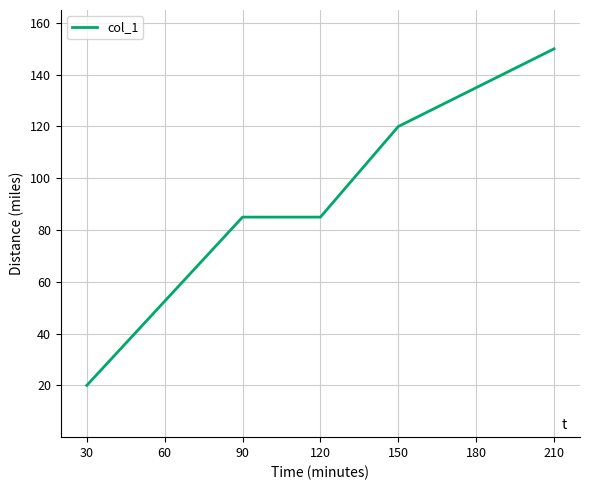

What is the difference between the values at 150 and 120?

35